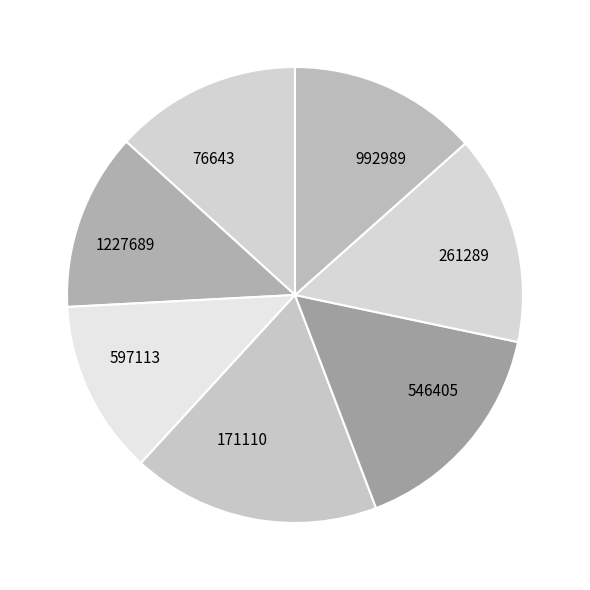

Between 261289 and 597113, which is larger?

261289